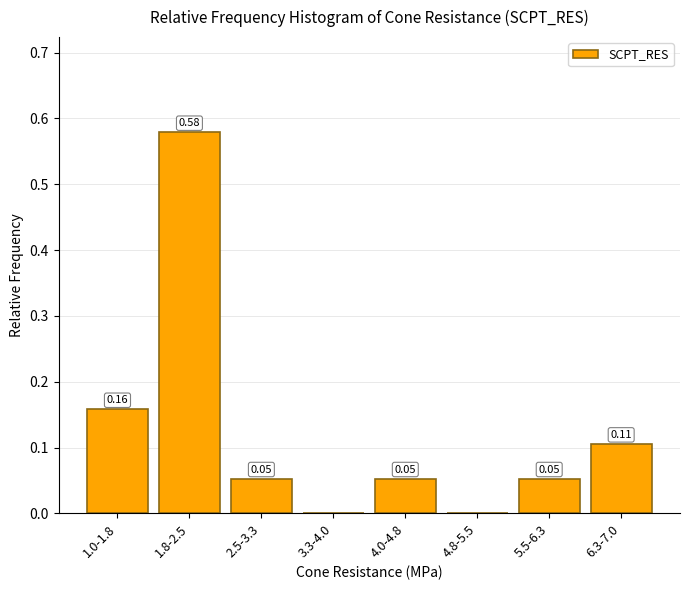

Between 4.8-5.5 and 6.3-7.0, which is larger?

6.3-7.0